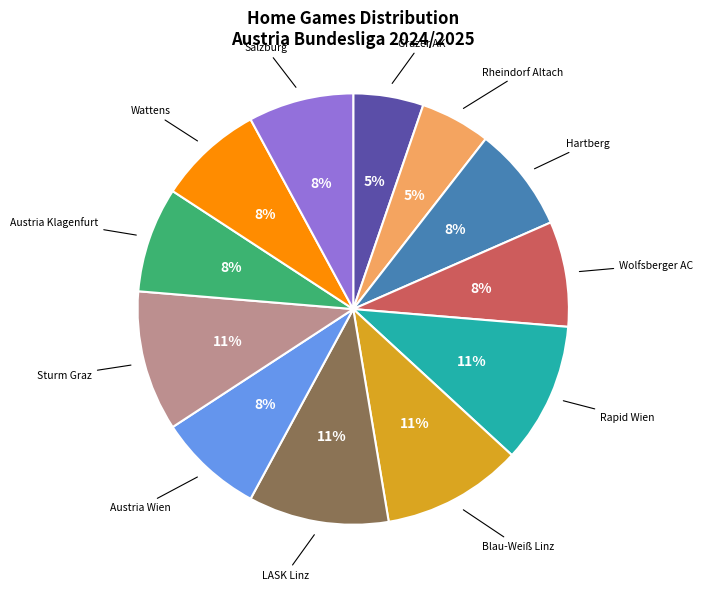

Combined, do Blau-Weiß Linz and Wattens account for over 50%?

No